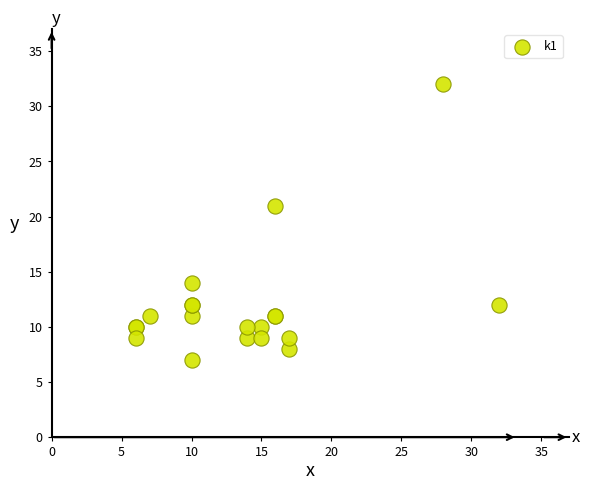

What Y value in the scatter plot is closest to 19?

21